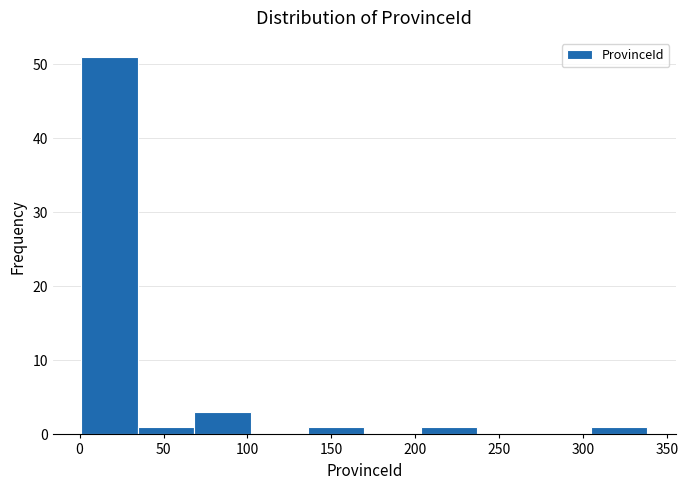

How tall is the bar that spans 70 to 100 on the x-axis? Neither the bar edges nor the heights are printed on the chart, so give them approximately, as read against the axes.

3